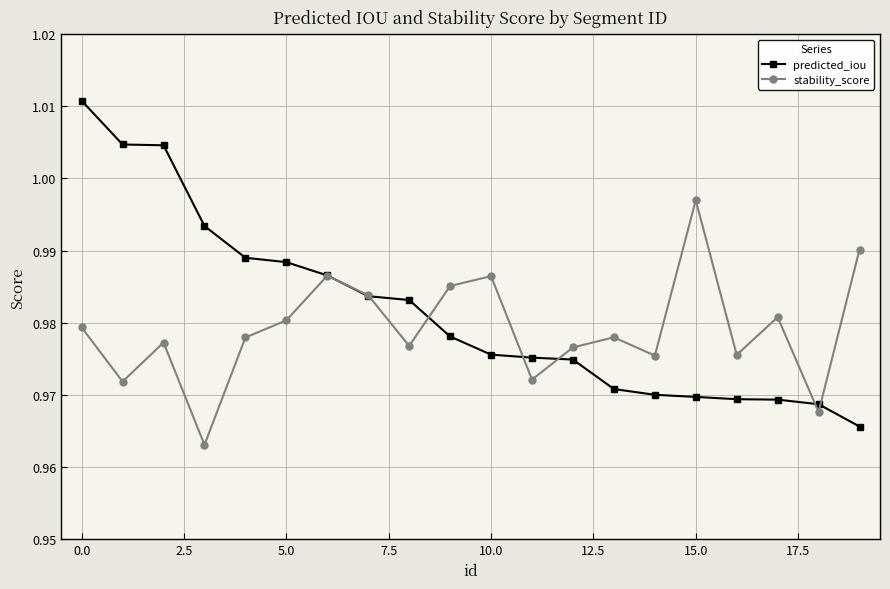

Rank the series by their maximum value, from highest to lowest.

predicted_iou, stability_score